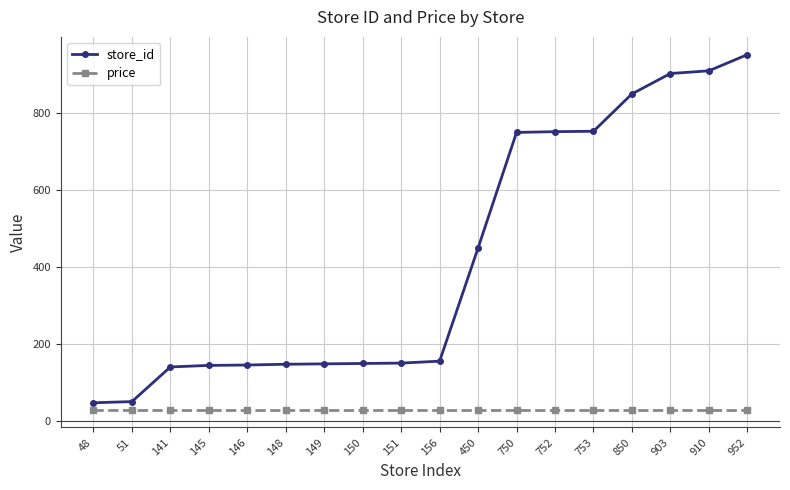

List the series in order of their peak value, highest first.

store_id, price